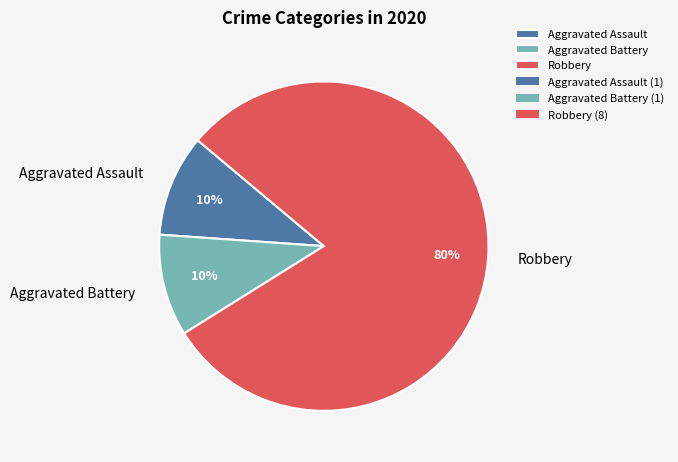

Is there any slice that represents more than half of the pie?

Yes